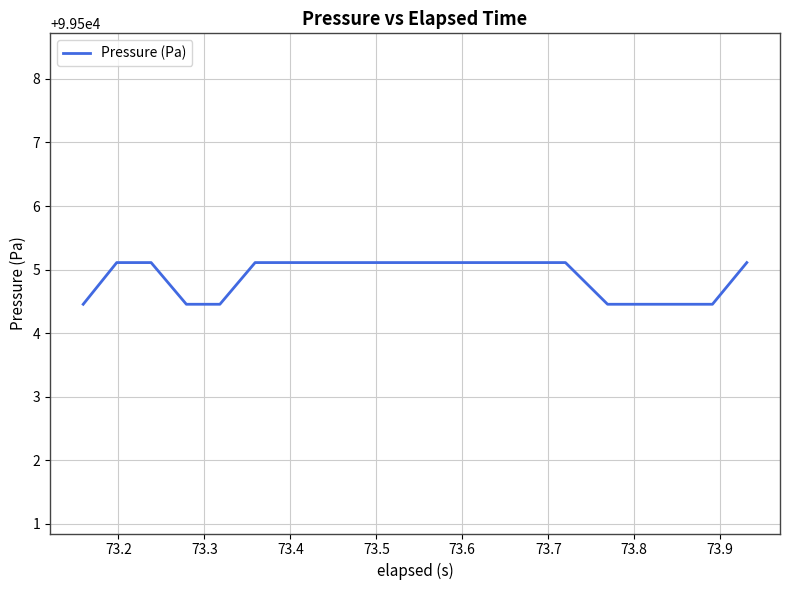

Reading left to right, list all the values displayed in this chart.

99504.5	99505.1	99505.1	99504.5	99504.5	99505.1	99505.1	99505.1	99505.1	99505.1	99505.1	99505.1	99505.1	99505.1	99505.1	99504.5	99504.5	99504.5	99504.5	99505.1